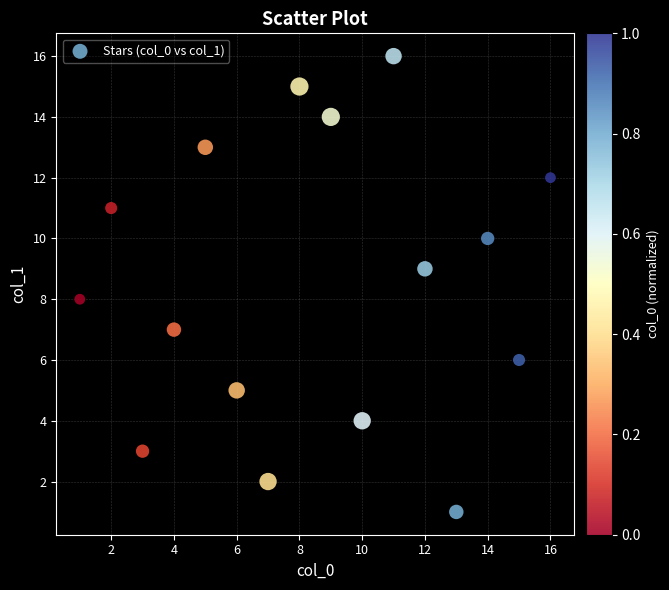

What is the range of X values (max minus min)?

15